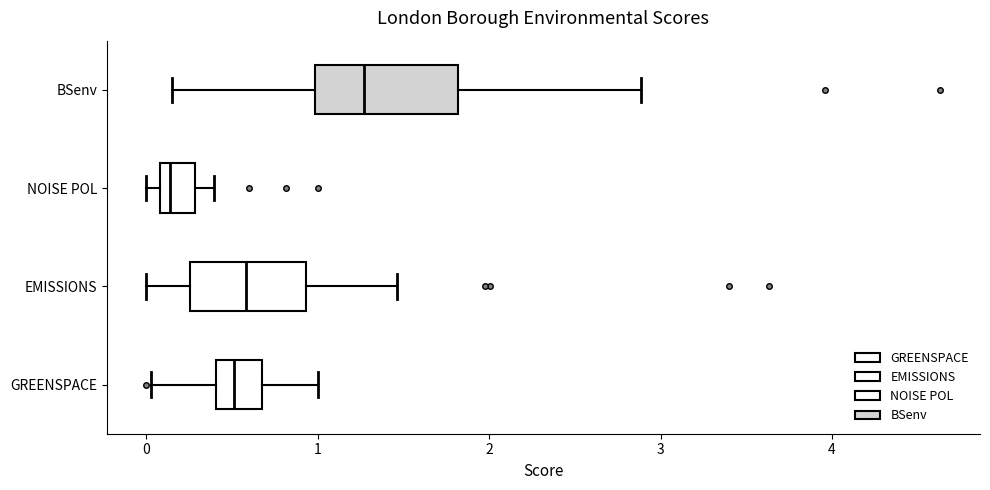

Reading bottom to top, transcribe this box plot: for each box, give where its median line is, the range the box spans, and where its two whiskers end, as read against the x-axis. The values are not printed on the chart, so give them approximately, as read against the axis.

GREENSPACE: median 0.5, box 0.4 to 0.7, whiskers 0.0 to 1.0
EMISSIONS: median 0.6, box 0.3 to 0.9, whiskers 0.0 to 1.5
NOISE POL: median 0.1 (just right of the box's left edge), box 0.1 to 0.3, whiskers 0.0 to 0.4
BSenv: median 1.3, box 1.0 to 1.8, whiskers 0.1 to 2.9